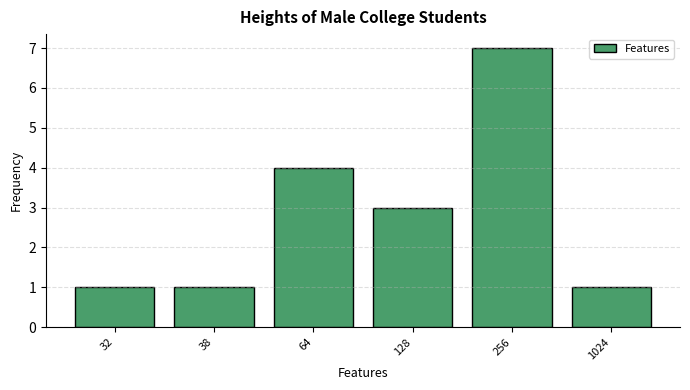

Reading left to right, list all the values displayed in this chart.

1	1	4	3	7	1